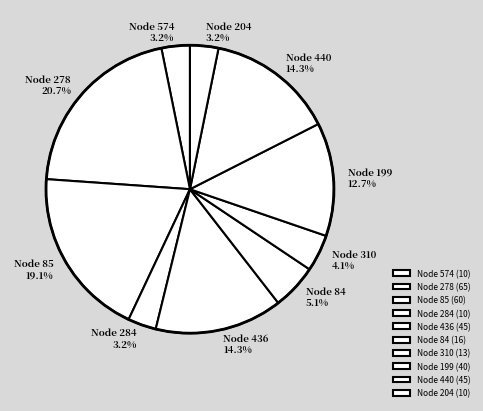

Which has a higher value, Node 278 or Node 436?

Node 278